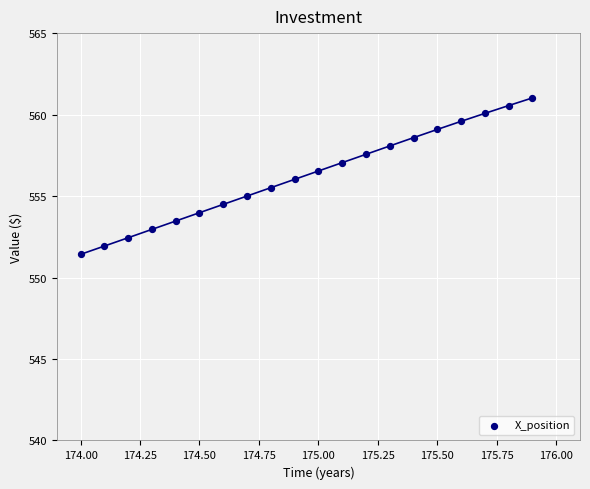

What is the range of Y values (max minus min)?

9.6